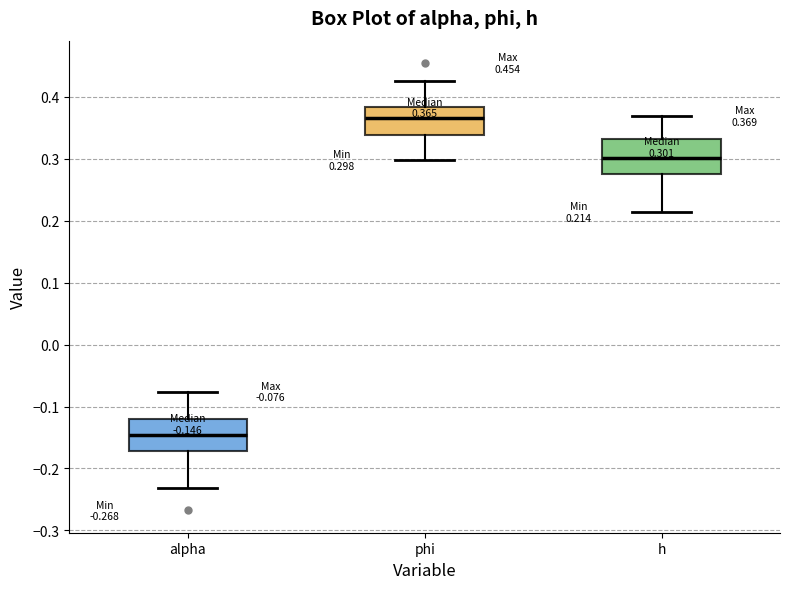

Which box has the lowest median line?

alpha